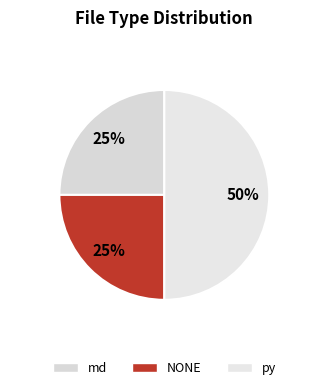

To the nearest percent, what portion does py represent?

50%